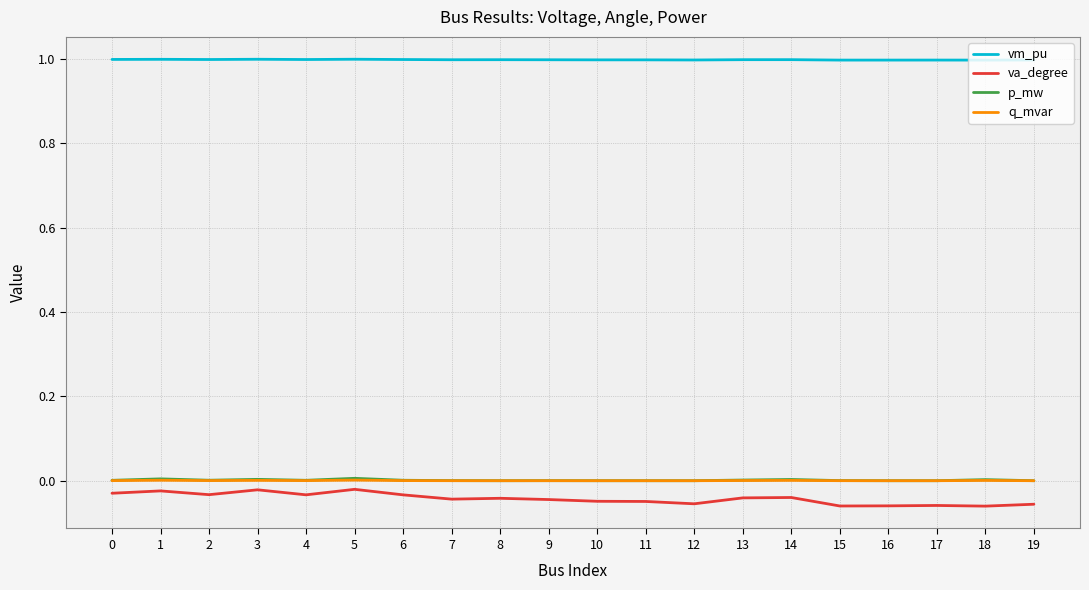

Which series has the largest total across all categories?

vm_pu